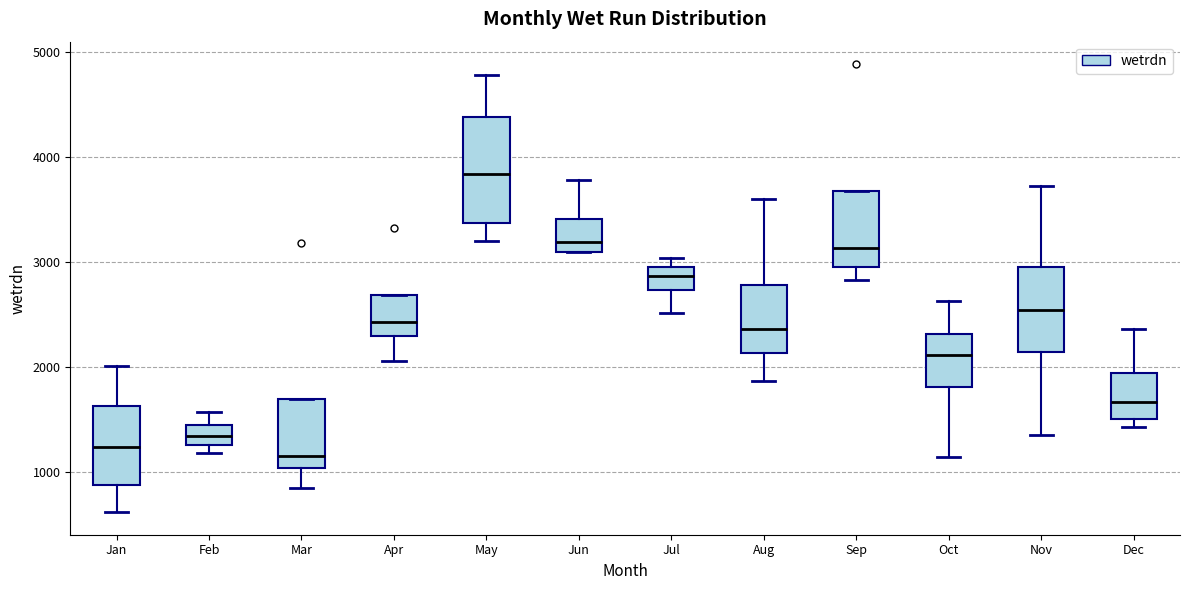

Where is the lower edge of the box for Nov on the y-axis? The values are not printed on the chart, so give them approximately, as read against the axis.

2100